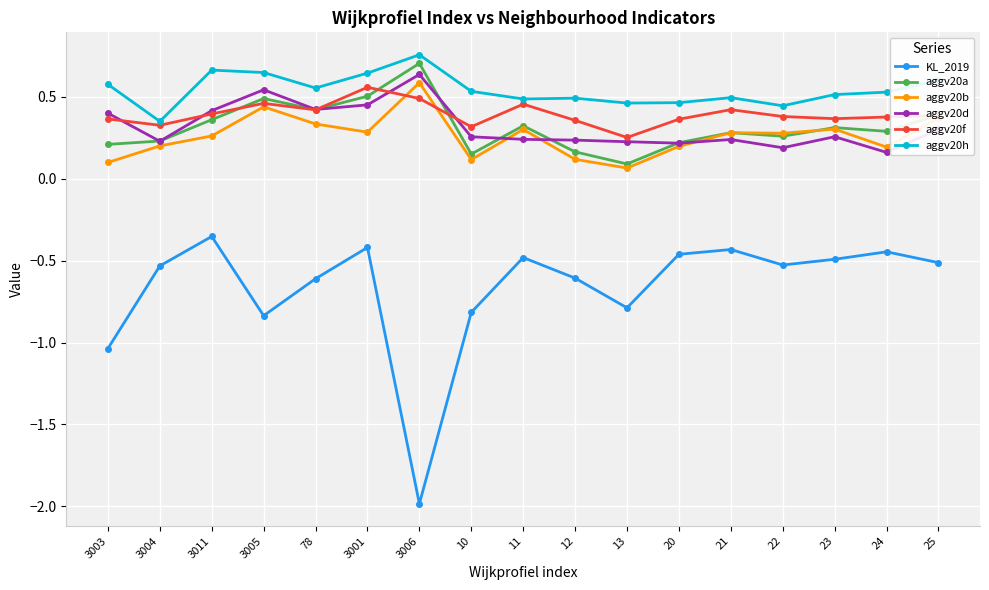

What is the lowest value of the KL_2019 series?

-2.0